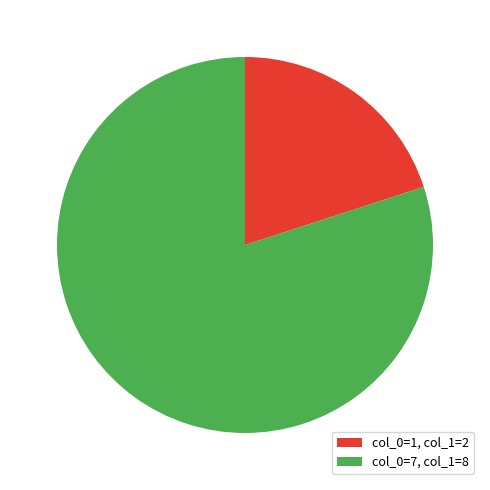

Is there a majority slice in this chart?

Yes